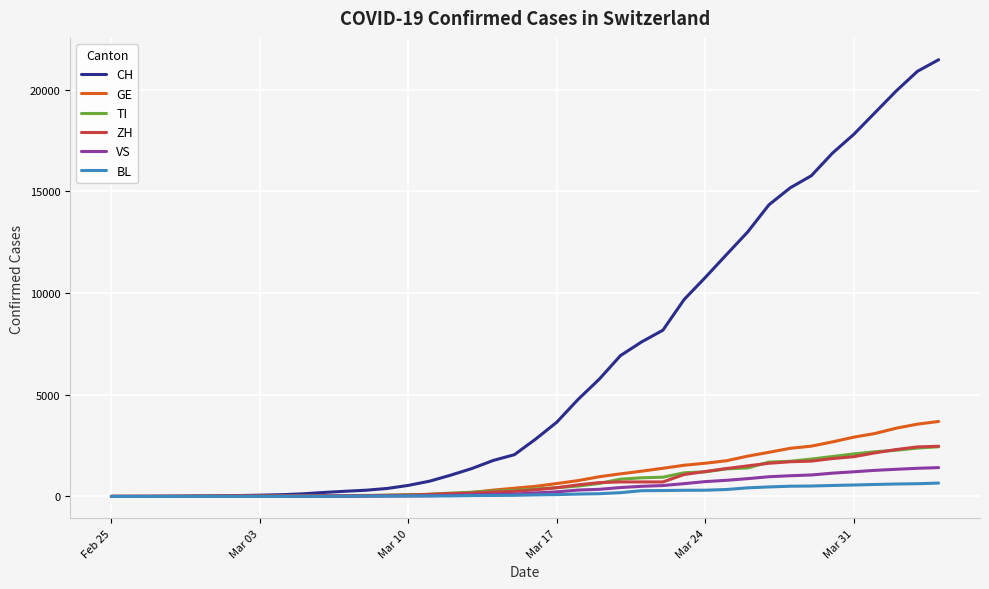

What is the maximum value for TI?

2442